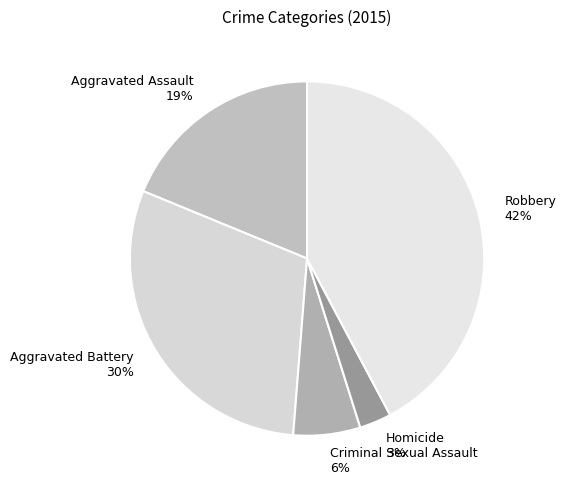

Between Robbery and Aggravated Battery, which is larger?

Robbery